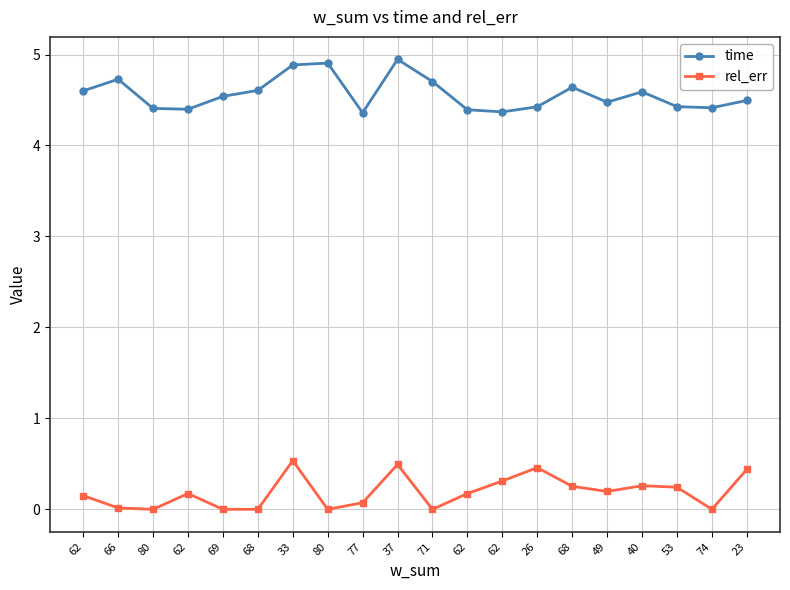

How many data points does each series have?

20